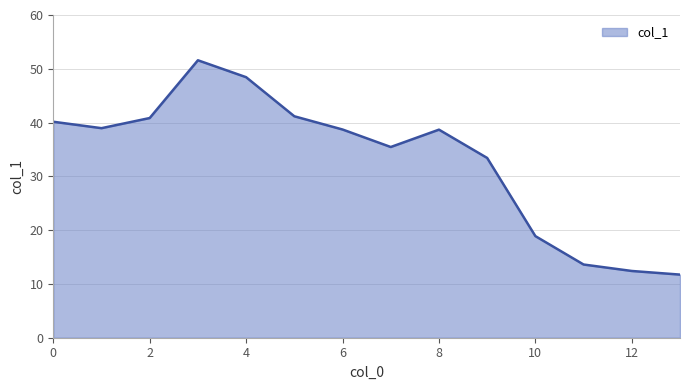

What is the minimum value shown in the chart?

11.7